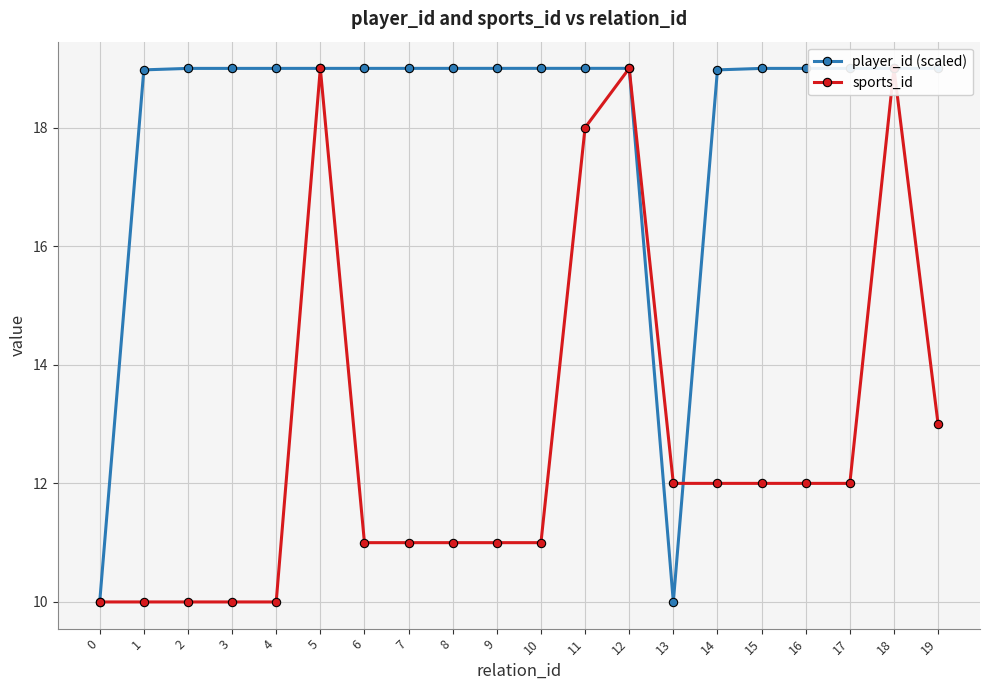

True or false: sports_id and player_id (scaled) intersect in this chart.

True